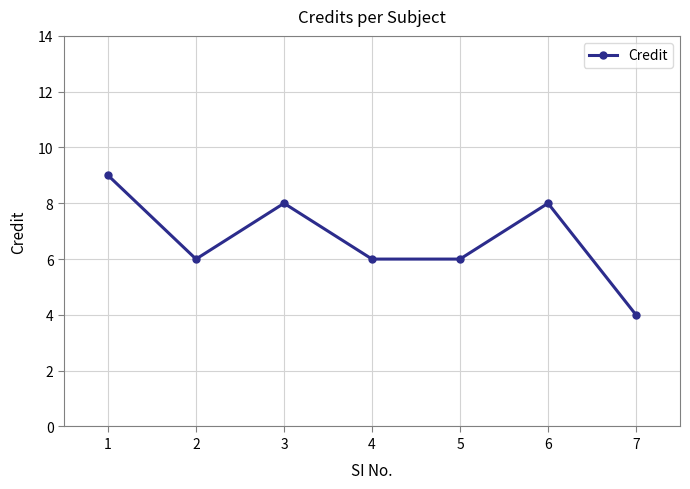

The value at 6 is 11. True or false?

False